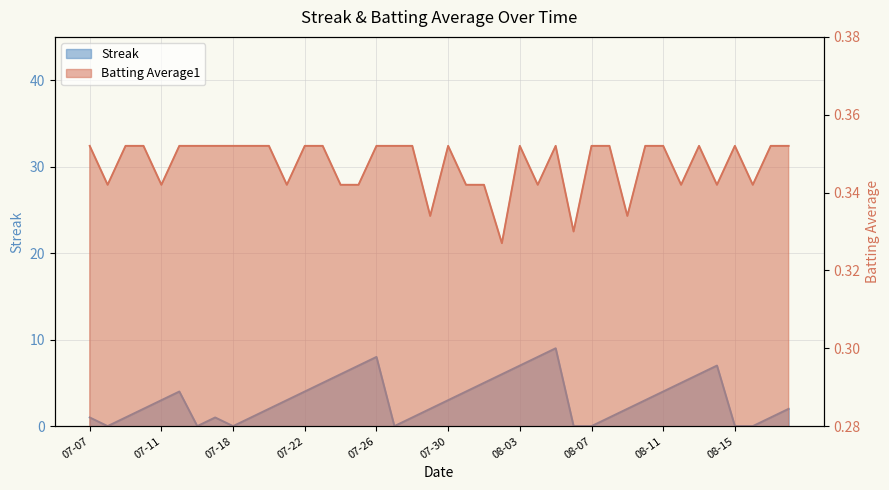

What is the maximum value shown in the chart?

9.0